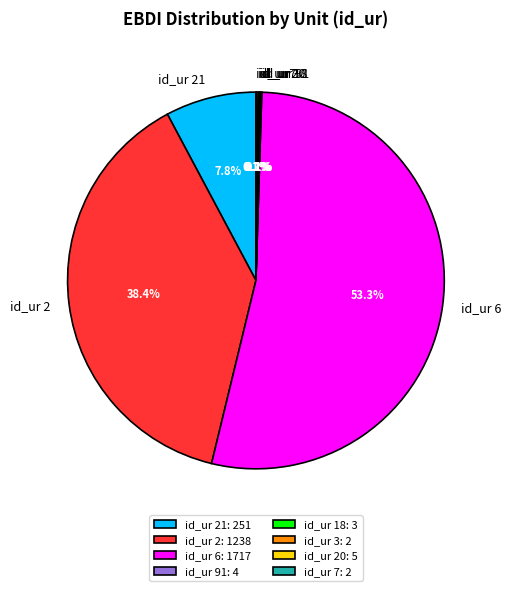

Does id_ur 6 represent more than half of the total?

Yes